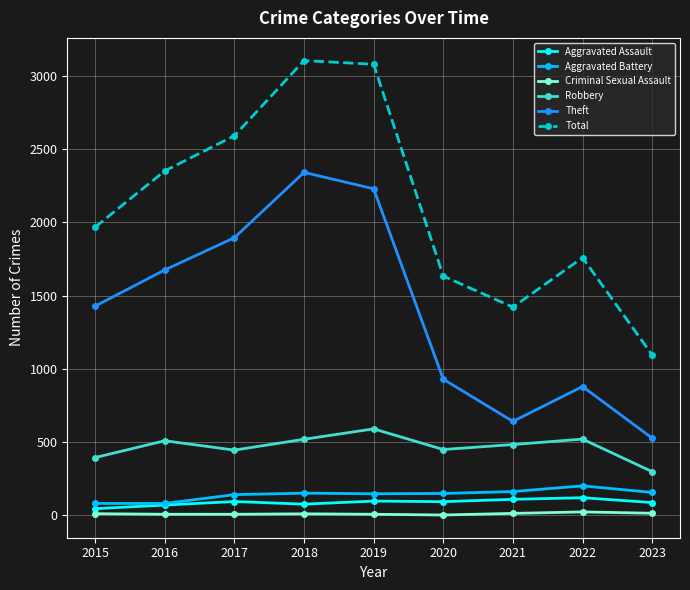

What is the maximum value for Aggravated Assault?

121